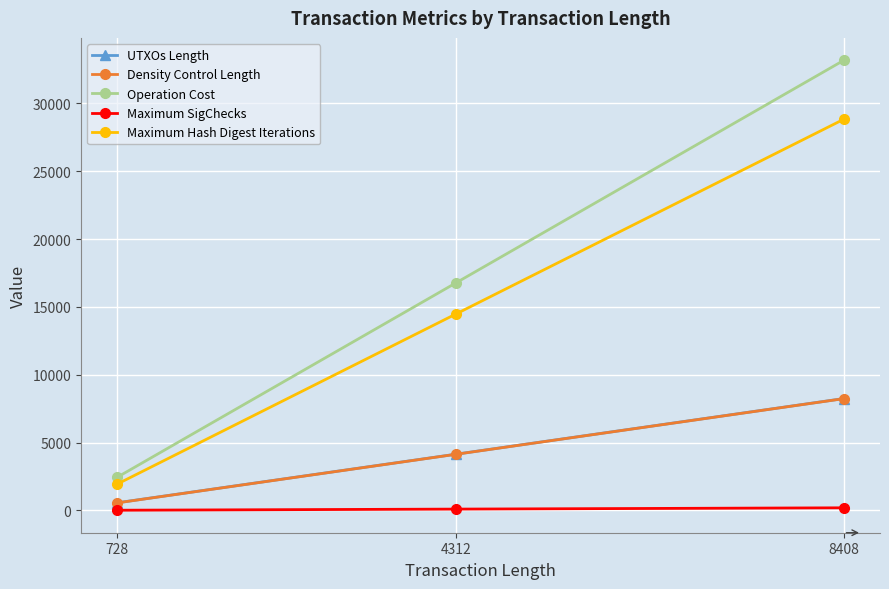

Is the value of Operation Cost at 8408 greater than the value of Maximum Hash Digest Iterations at 4312?

Yes